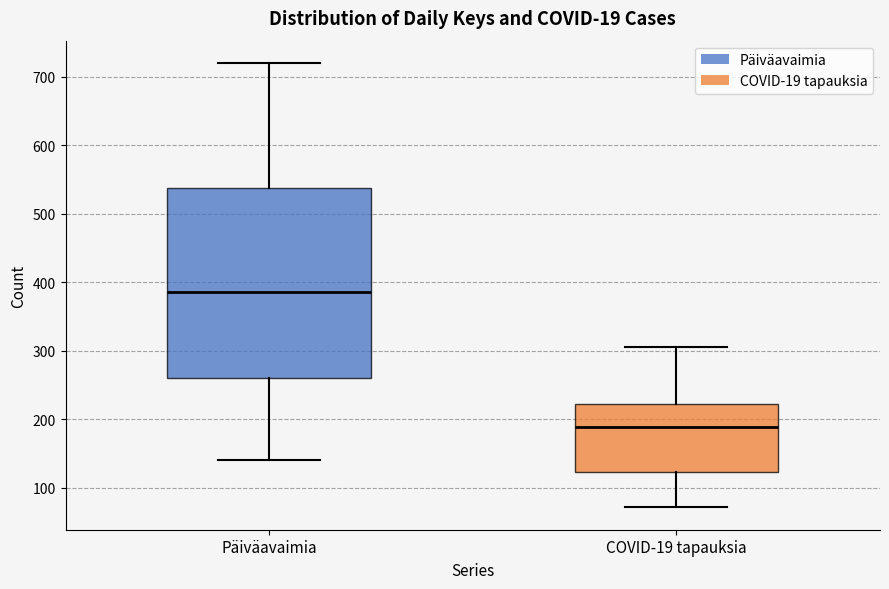

Reading left to right, transcribe this box plot: for each box, give where its median line is, the range the box spans, and where its two whiskers end, as read against the y-axis. The values are not printed on the chart, so give them approximately, as read against the axis.

Päiväavaimia: median 390, box 260 to 540, whiskers 140 to 720
COVID-19 tapauksia: median 190, box 120 to 220, whiskers 70 to 310